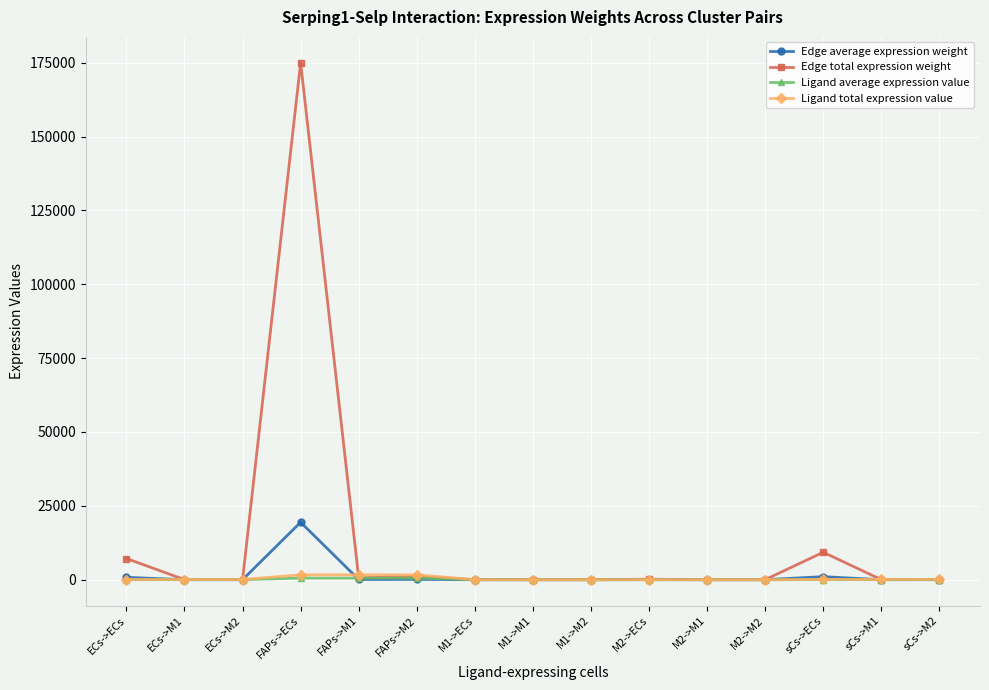

What position from the right is M1->M1?

8